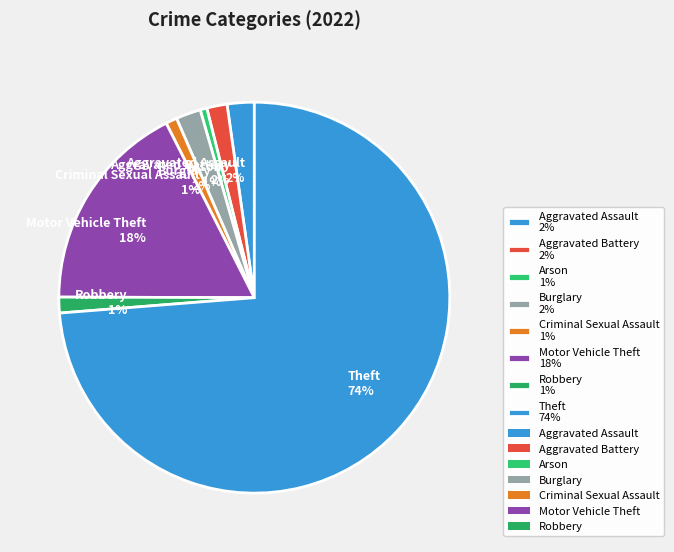

Is there any slice that represents more than half of the pie?

Yes